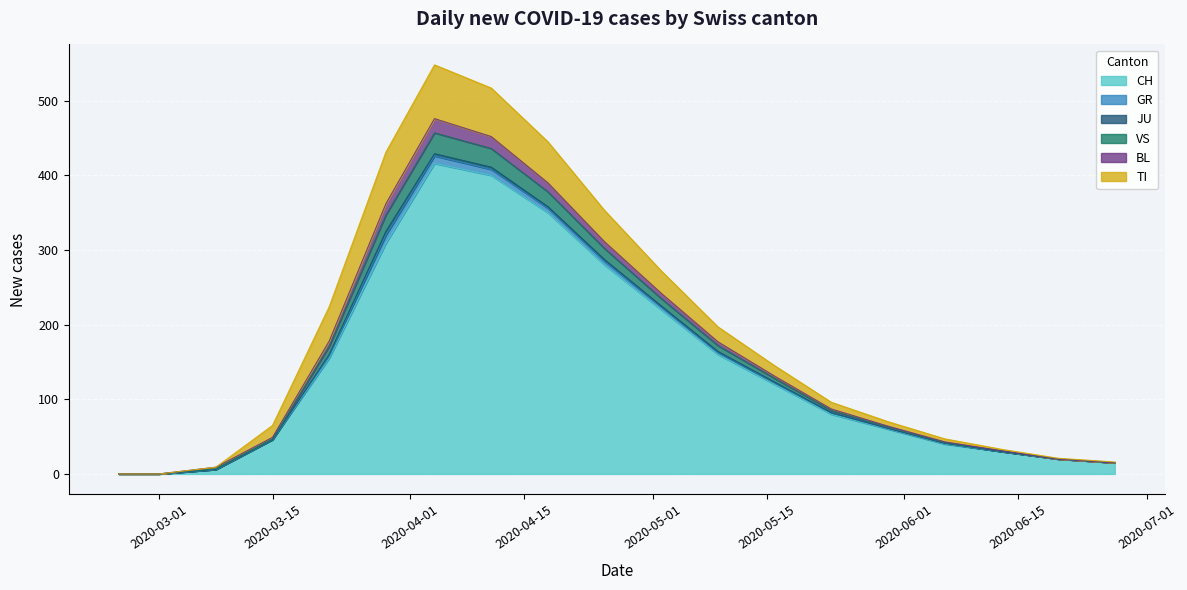

What is the average value of the VS series?

8